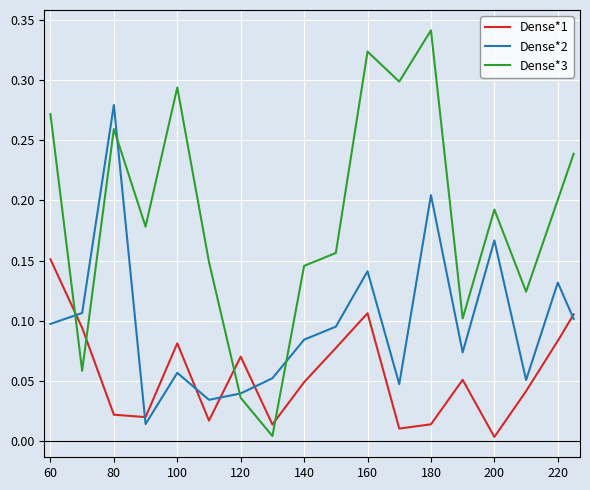

Rank the series by their average value, from highest to lowest.

Dense*3, Dense*2, Dense*1